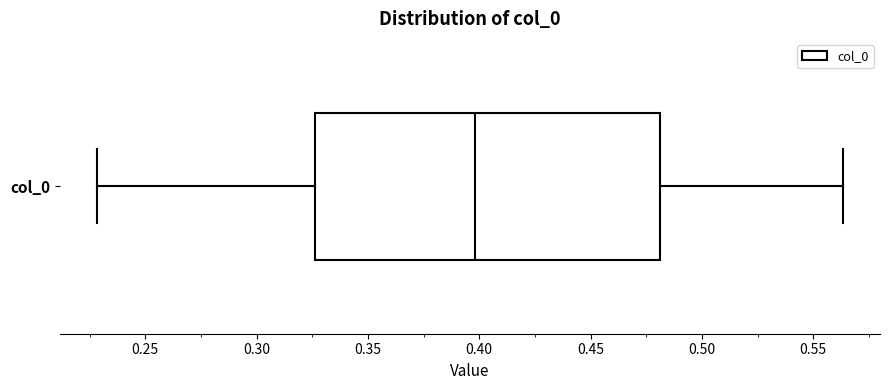

Transcribe this box plot: give where the median line is, the range the box spans, and where the two whiskers end, as read against the x-axis. The values are not printed on the chart, so give them approximately, as read against the axis.

median 0.400, box 0.325 to 0.480, whiskers 0.230 to 0.565